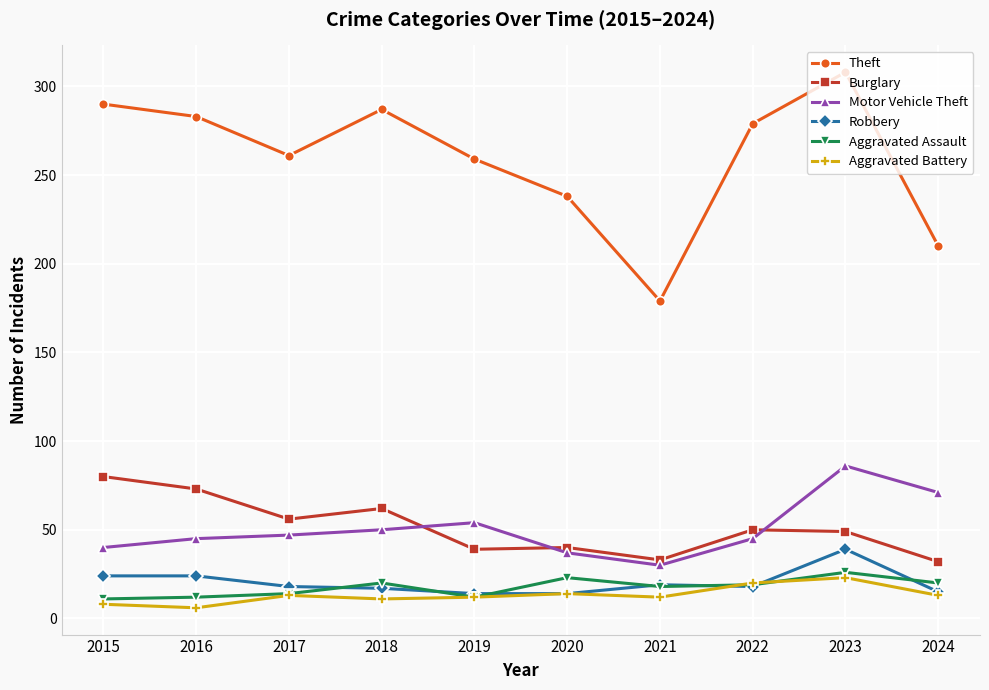

True or false: Aggravated Assault has more than 2 interior local peaks.

True